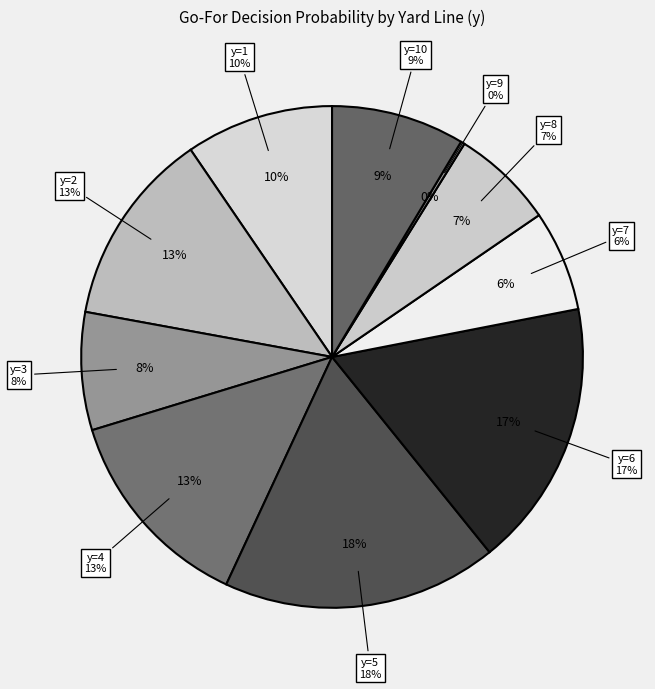

What portion of the pie excludes y=1?

90.5%